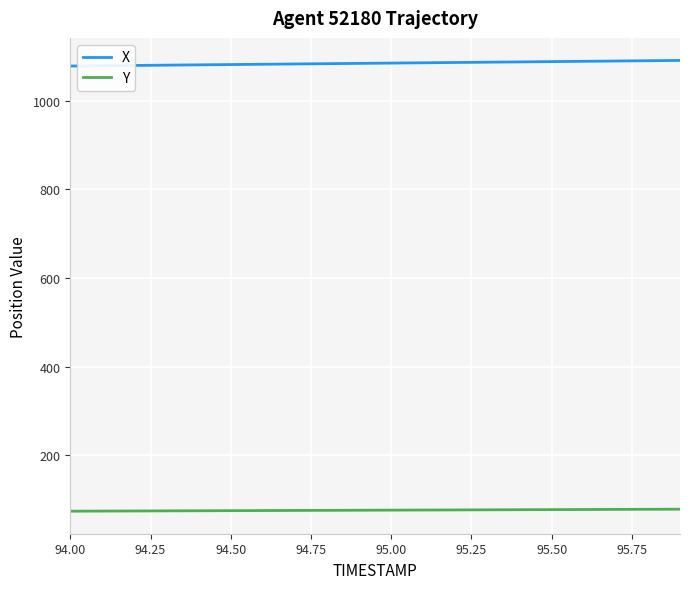

Which series has the largest total across all categories?

X